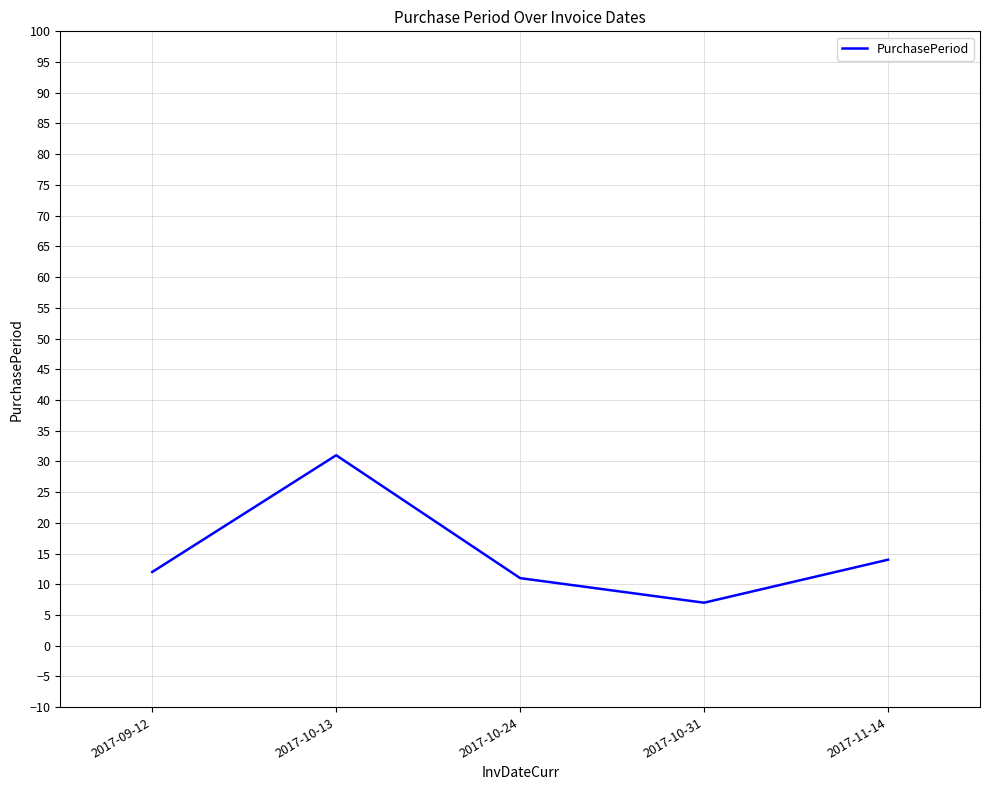

What is the minimum value shown in the chart?

7